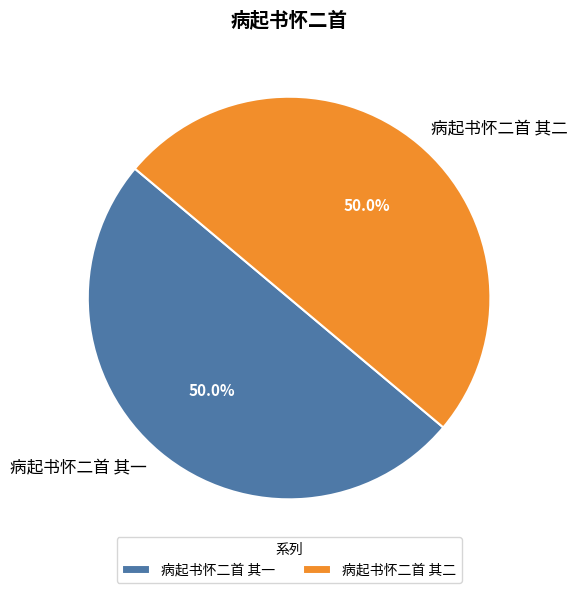

How many segments does this pie chart have?

2